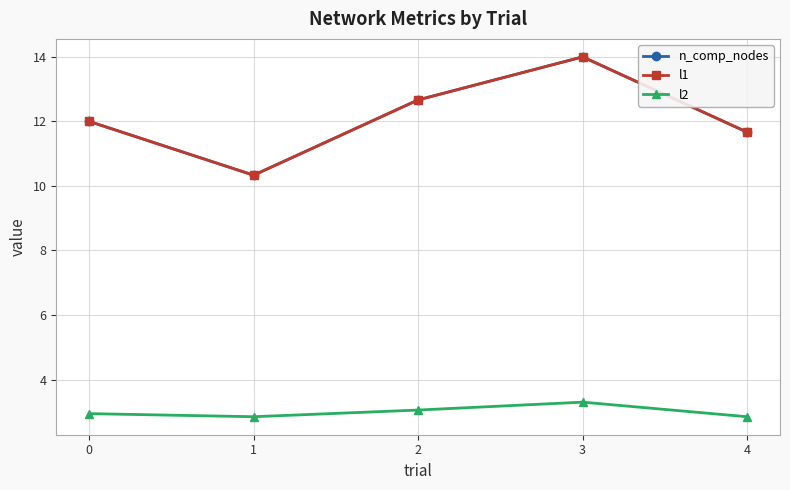

Reading left to right, list all the values displayed in this chart.

n_comp_nodes: 0=12.0	1=10.3	2=12.7	3=14.0	4=11.7
l1: 0=12.0	1=10.3	2=12.7	3=14.0	4=11.7
l2: 0=2.9	1=2.8	2=3.1	3=3.3	4=2.8